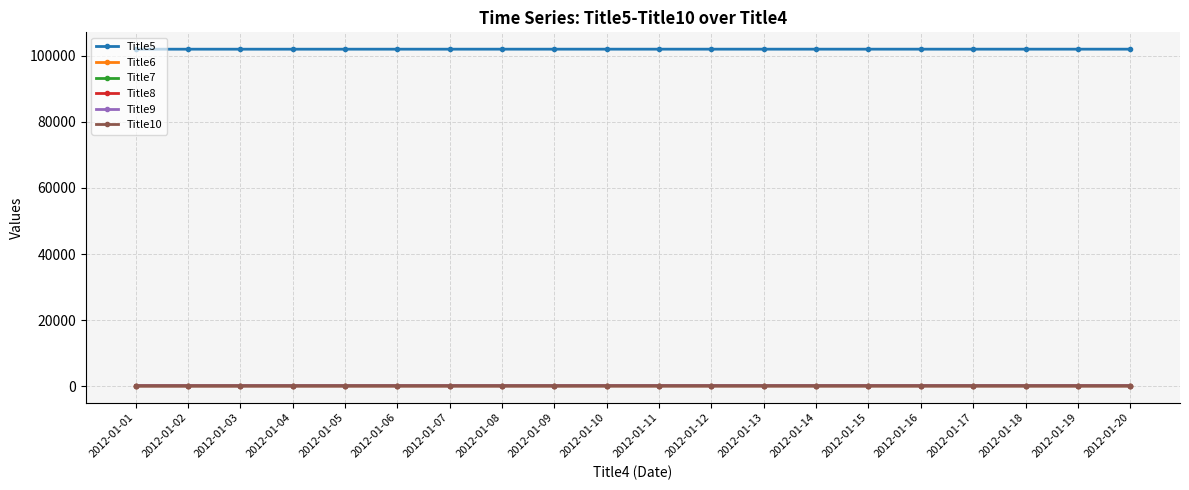

How many data points does each series have?

20